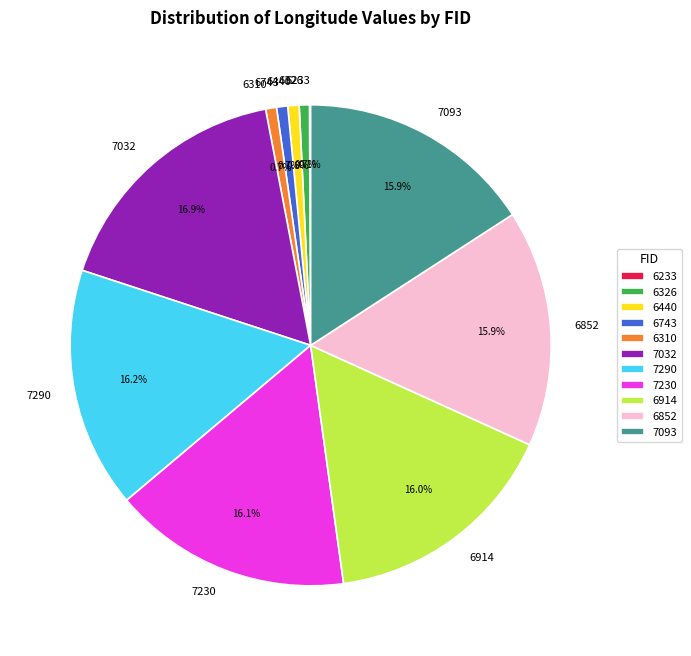

What portion of the pie excludes 6440?

99.2%